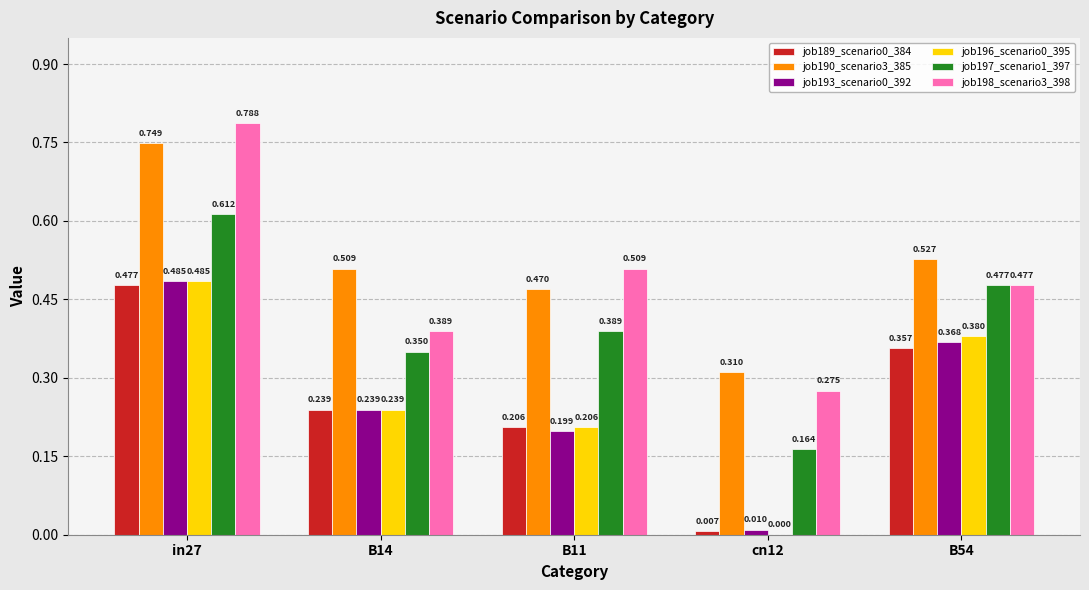

Is the value of job189_scenario0_384 at B11 greater than the value of job196_scenario0_395 at cn12?

Yes